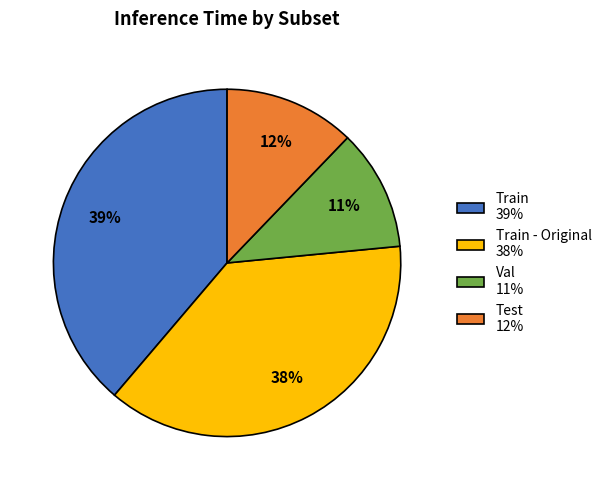

How many segments does this pie chart have?

4